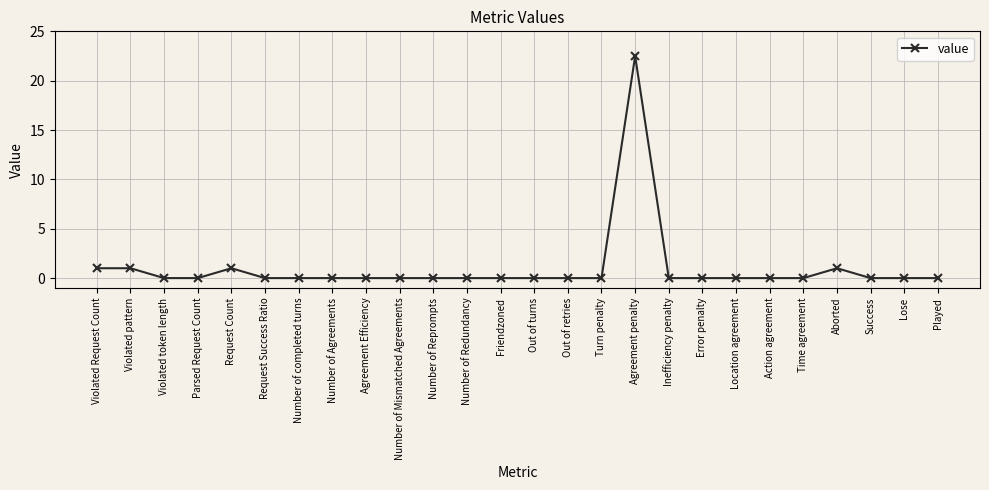

True or false: the data has more than 2 interior local peaks.

True